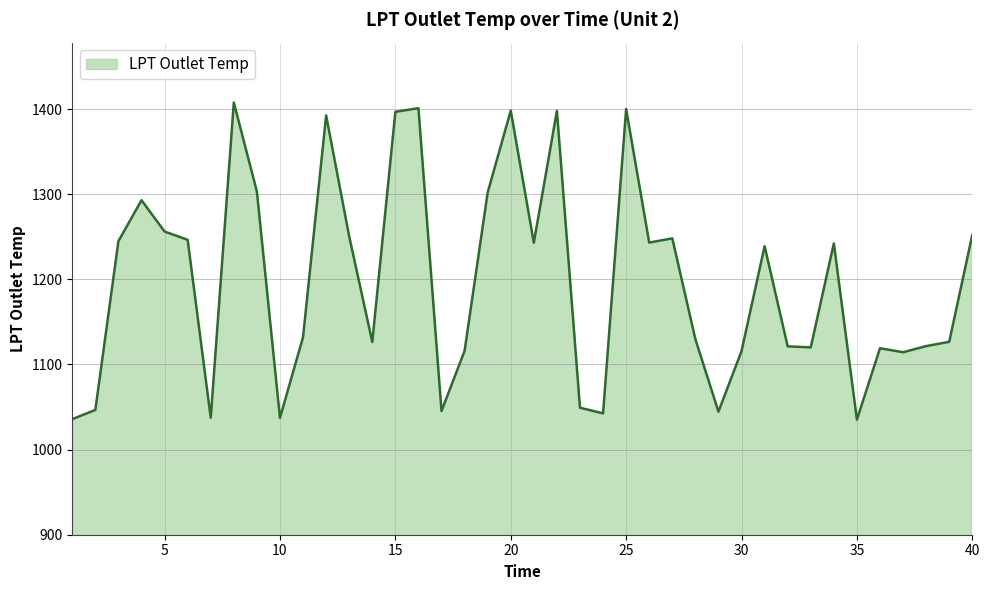

What is the minimum value shown in the chart?

1035.2